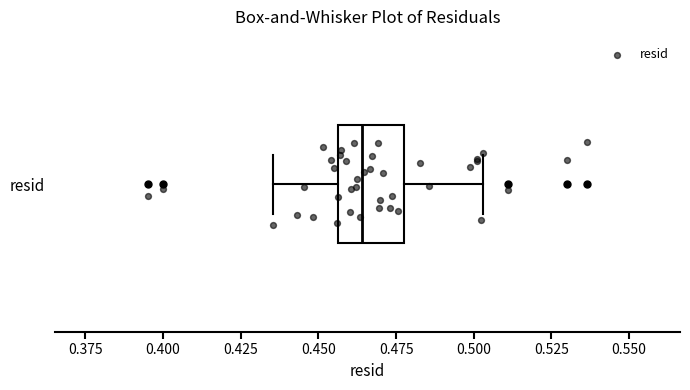

Where does the left whisker of the box for resid end on the x-axis? The values are not printed on the chart, so give them approximately, as read against the axis.

0.435